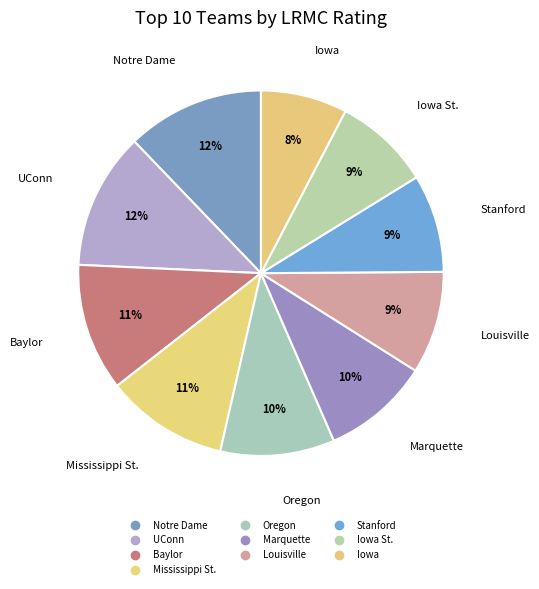

How many segments does this pie chart have?

10